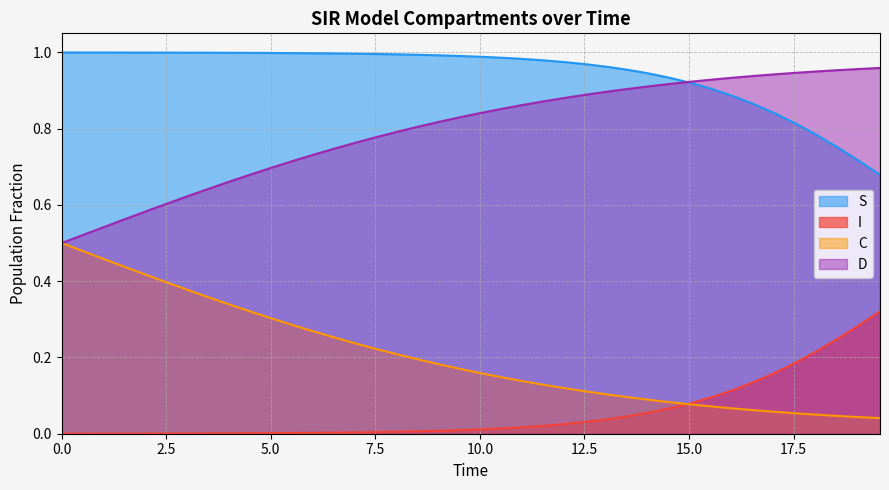

True or false: I and S cross at least once.

False